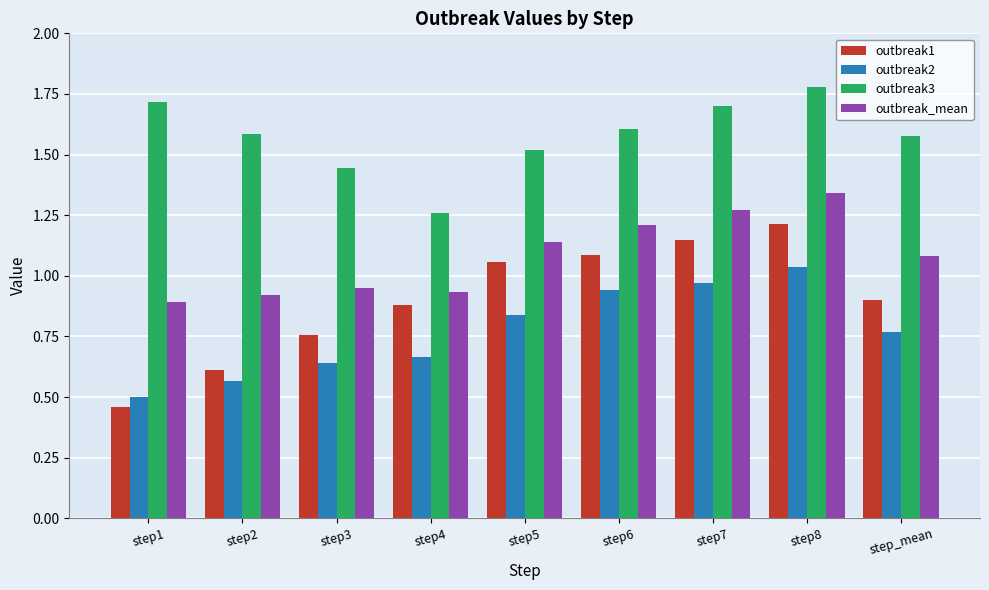

At how many categories does at least one series exceed 0?

9